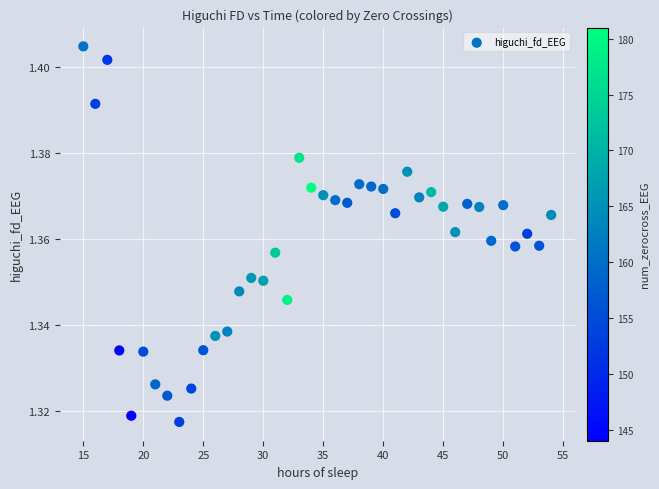

What is the range of X values (max minus min)?

39.0